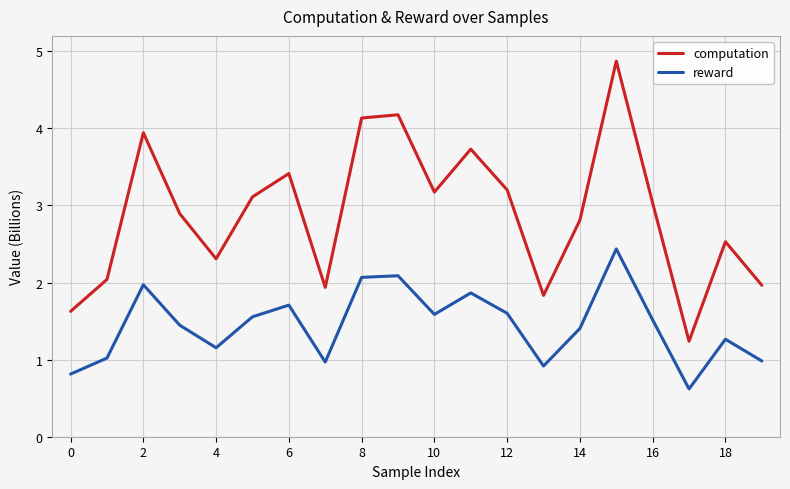

How many lines are shown in the chart?

2